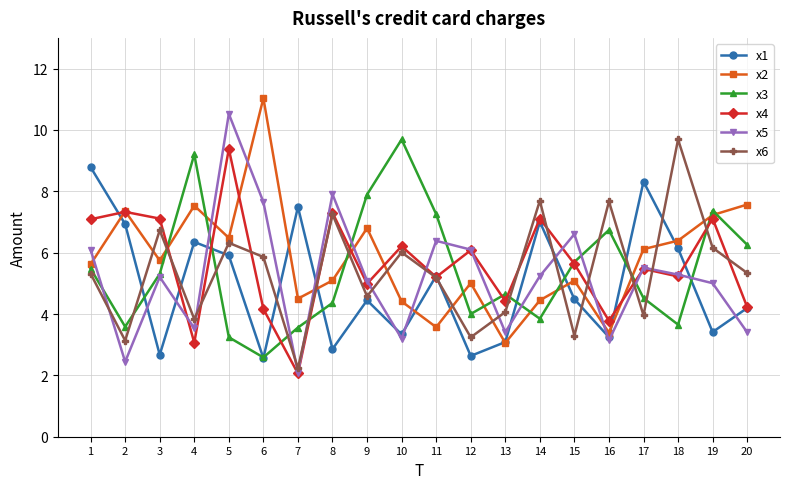

Does the chart have visible grid lines?

Yes